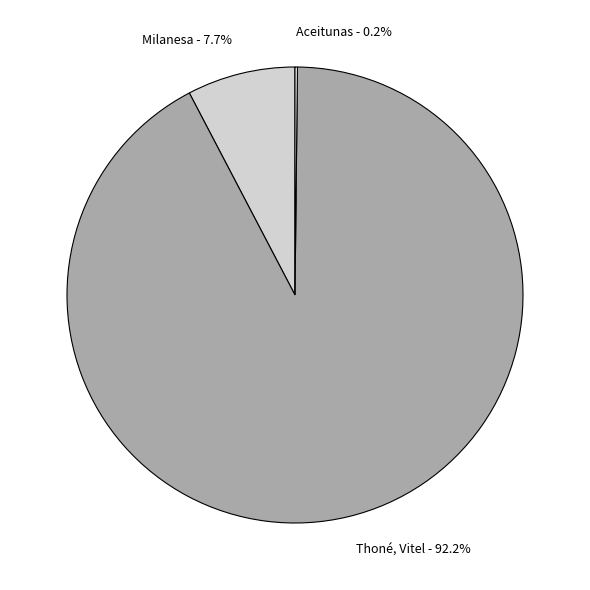

Which has a higher value, Thoné, Vitel or Milanesa?

Thoné, Vitel